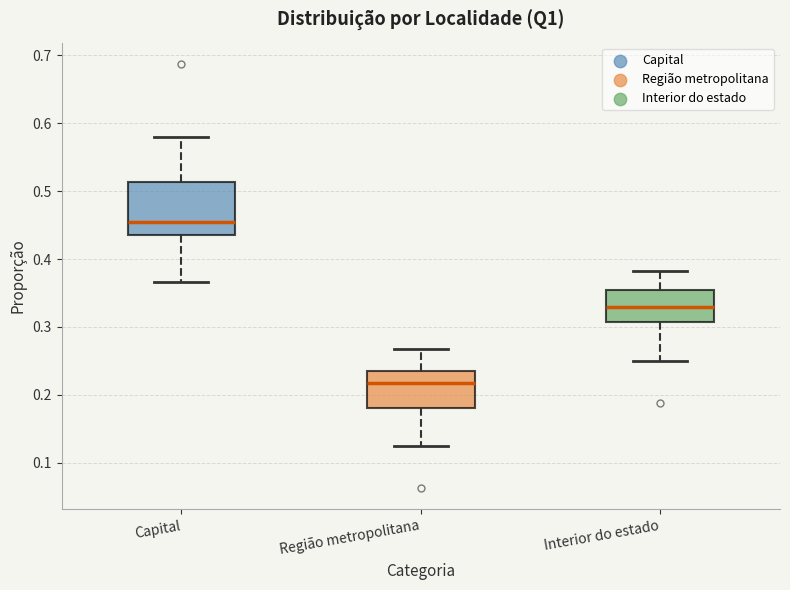

Which box has the highest median line?

Capital